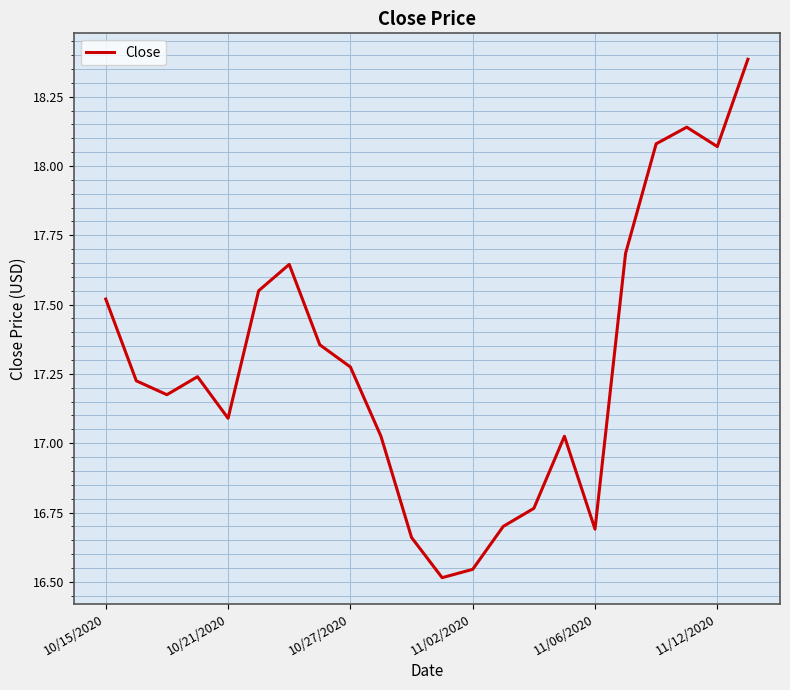

What is the difference between the maximum and minimum values?

1.9